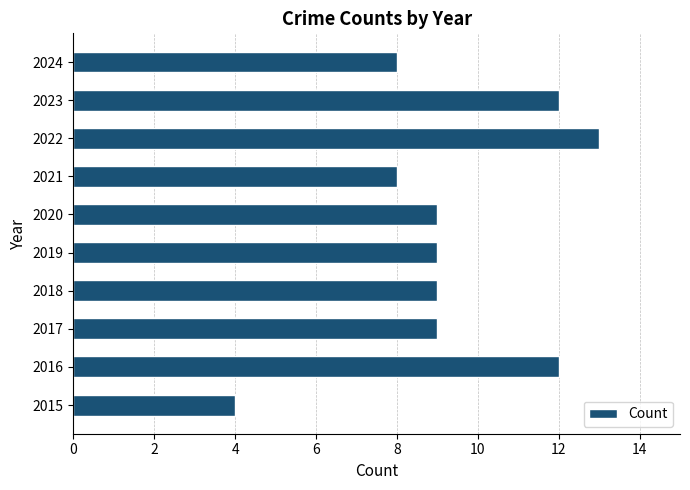

What is the approximate value at 2019?

9